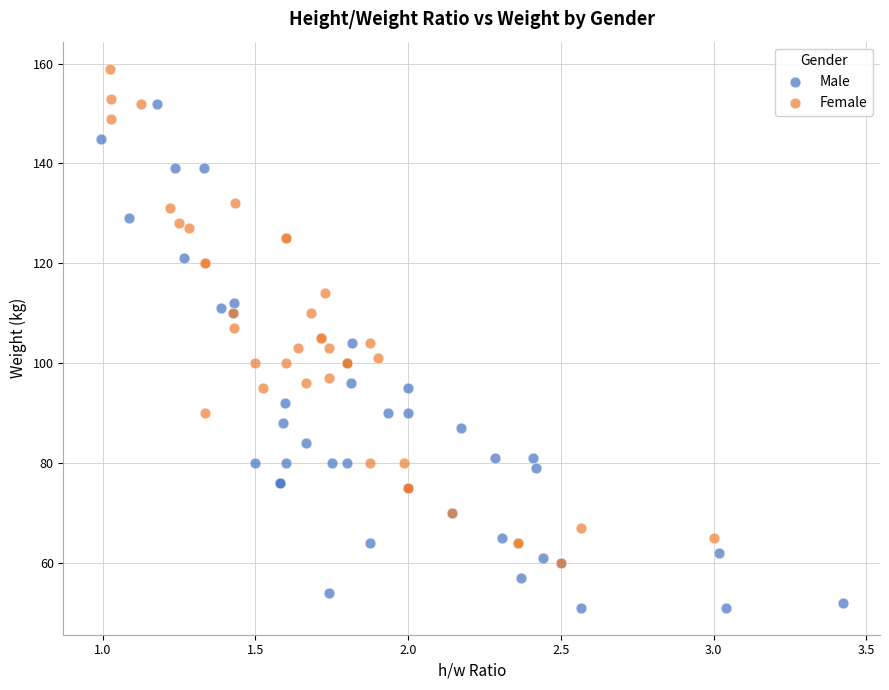

Which series contains the lowest Y value?

Male